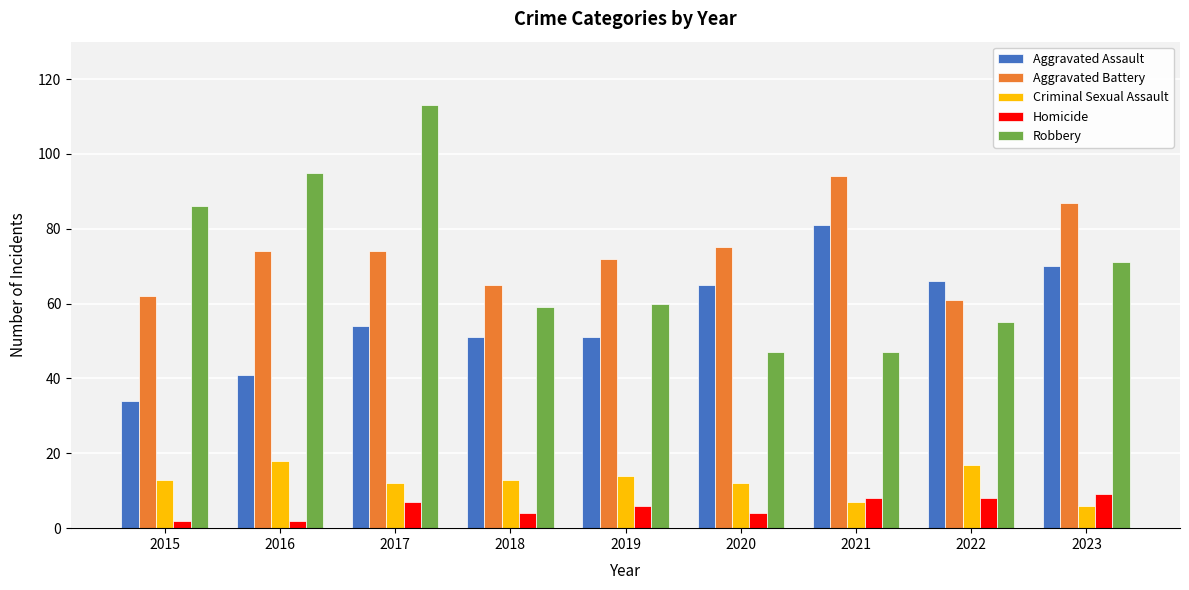

At how many categories does at least one series exceed 46?

9